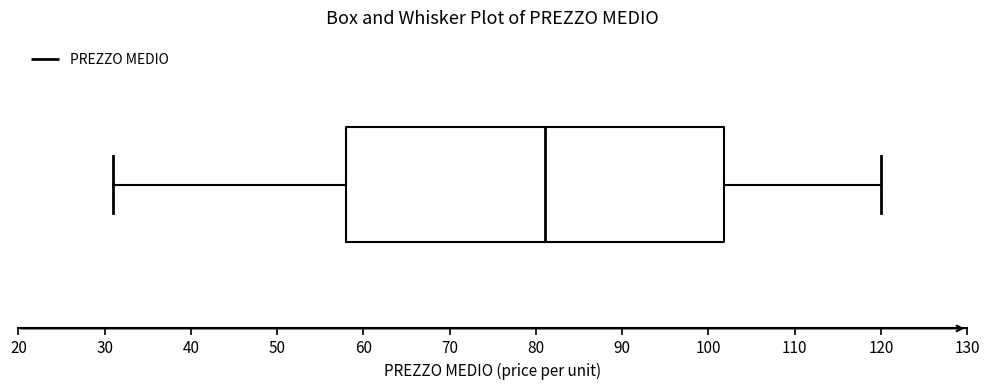

Read this box plot against the x-axis: the position of the median line, the range covered by the box, and the ends of both whiskers. The values are not printed on the chart, so give them approximately, as read against the axis.

median 81, box 58 to 102, whiskers 31 to 120